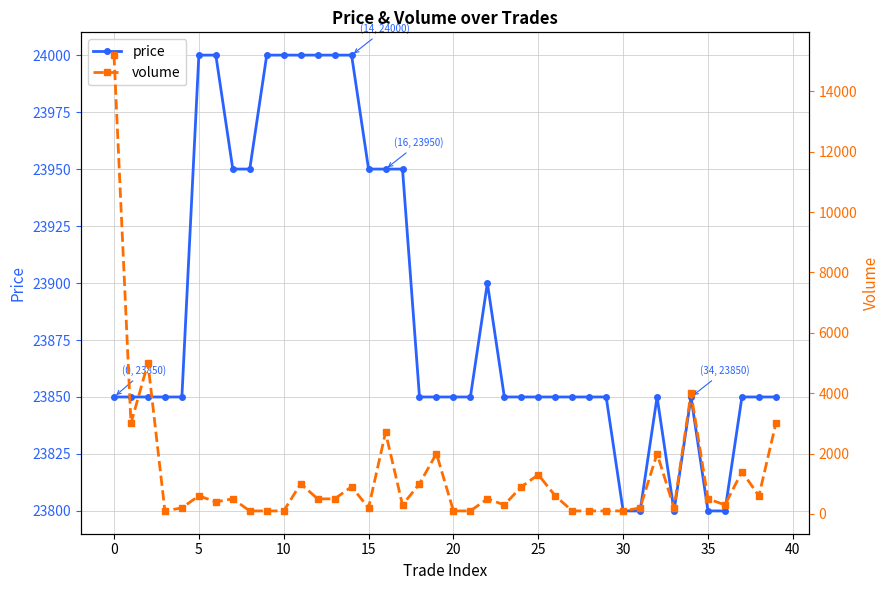

What is the value of the volume point at the 24th from the left?

300